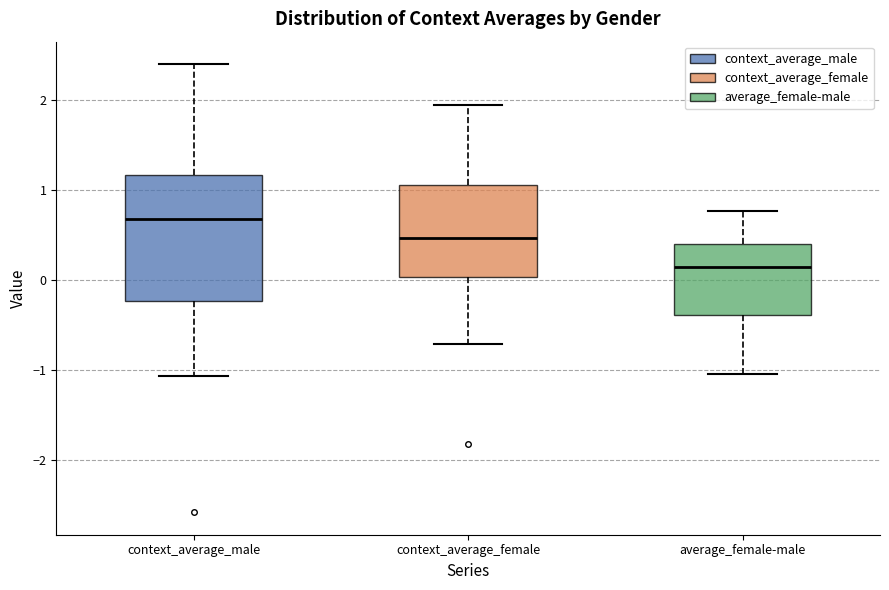

Which box's median line is the lowest?

average_female-male